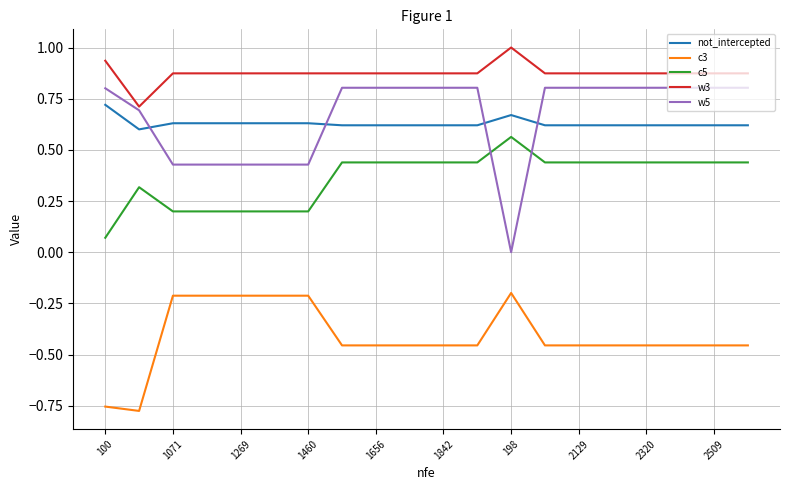

True or false: c5 and w3 intersect in this chart.

False